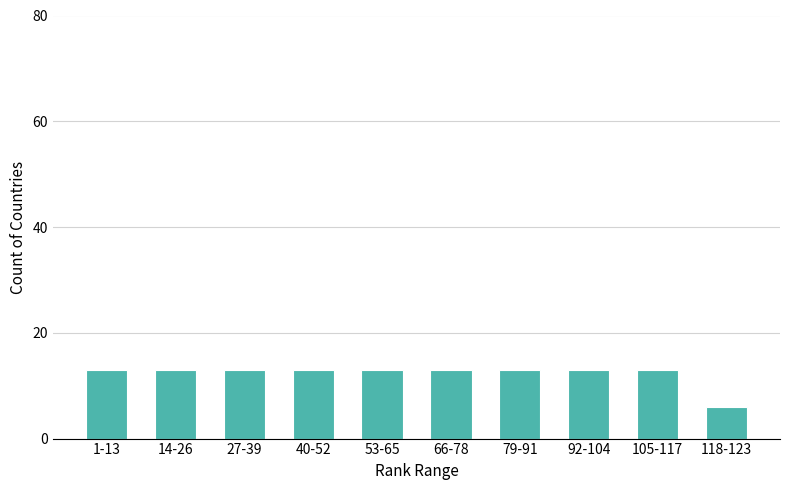

Reading left to right, what are all the values shown in this chart?

13	13	13	13	13	13	13	13	13	6